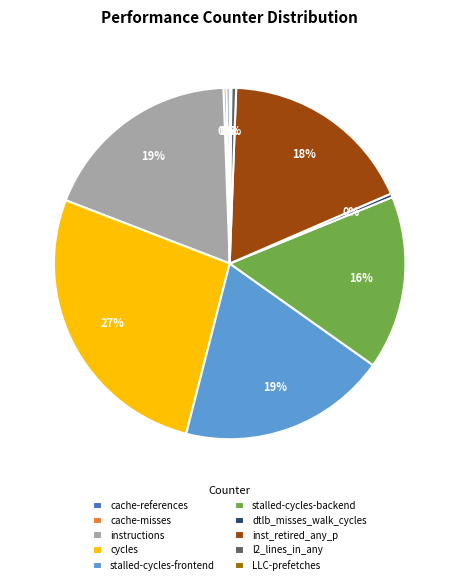

Between inst_retired_any_p and cache-references, which is larger?

inst_retired_any_p